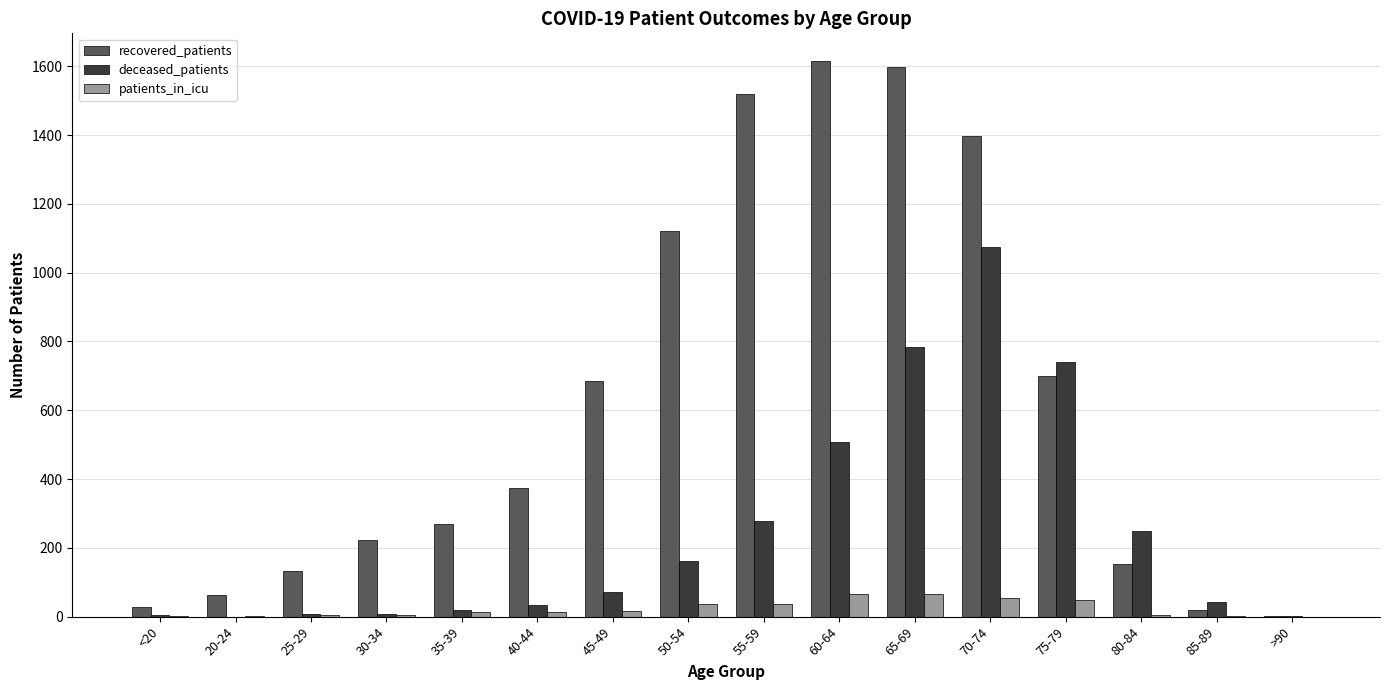

How many groups of bars are there?

16